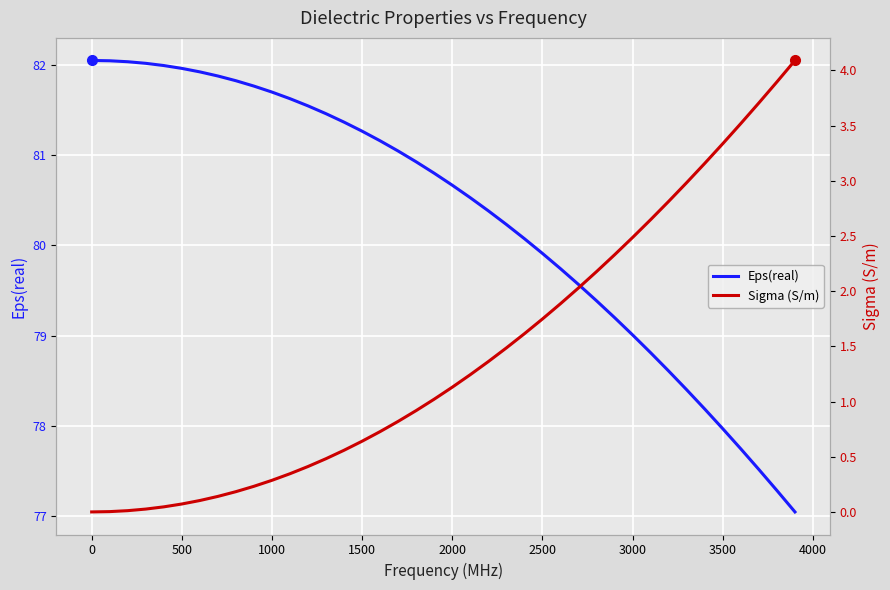

How many categories are shown in the chart?

40